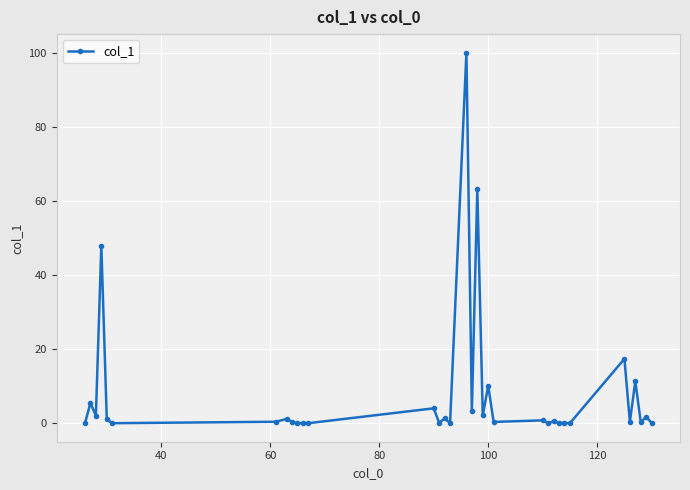

What is the difference between the second highest and second lowest values?

63.1